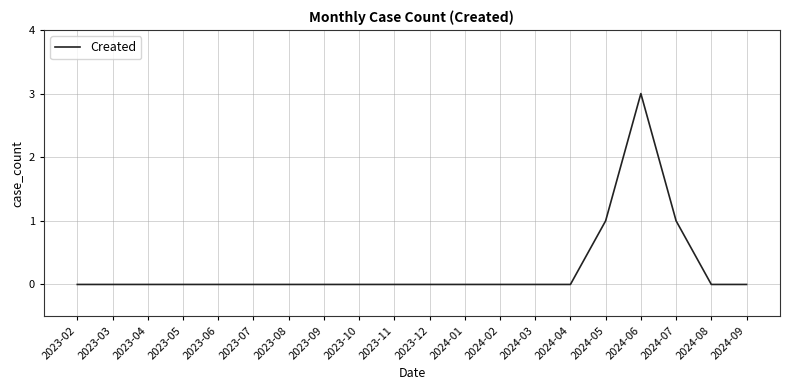

What position from the left is 2023-11?

10